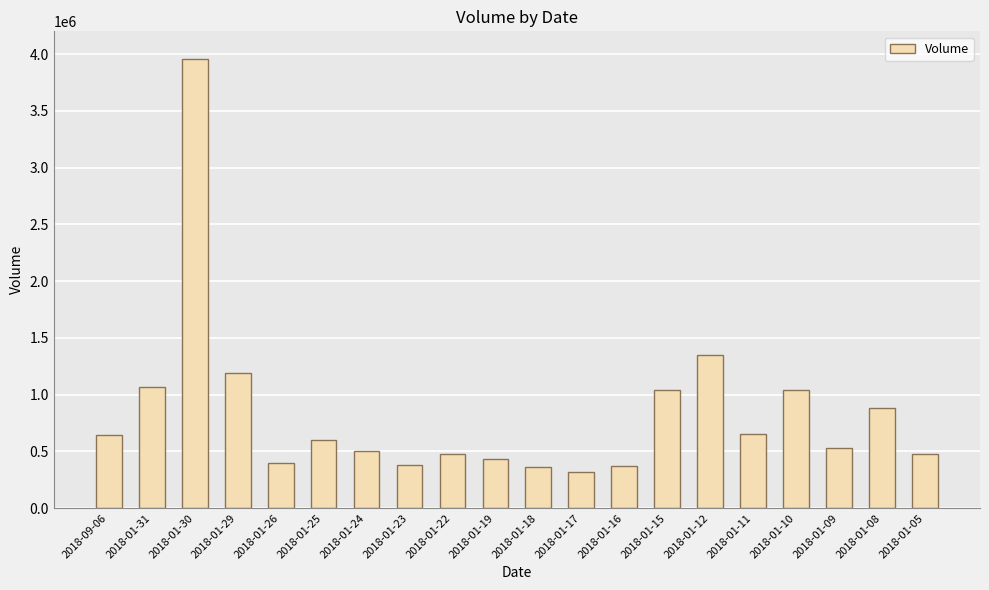

What is the difference between the maximum and minimum values?

3641064